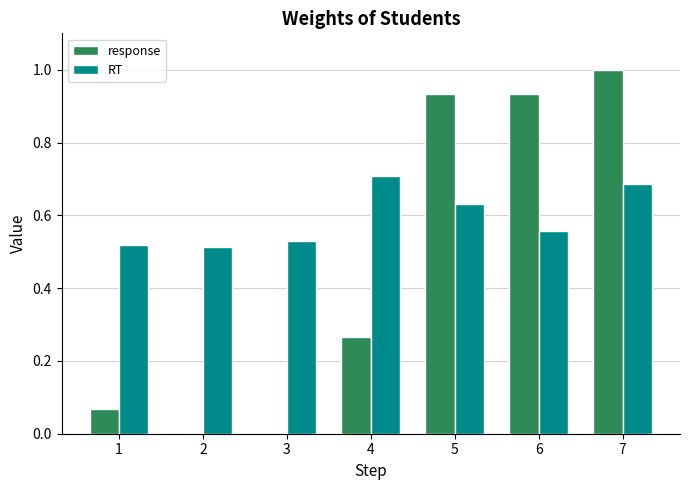

Is the value of response at 7 greater than the value of RT at 1?

Yes